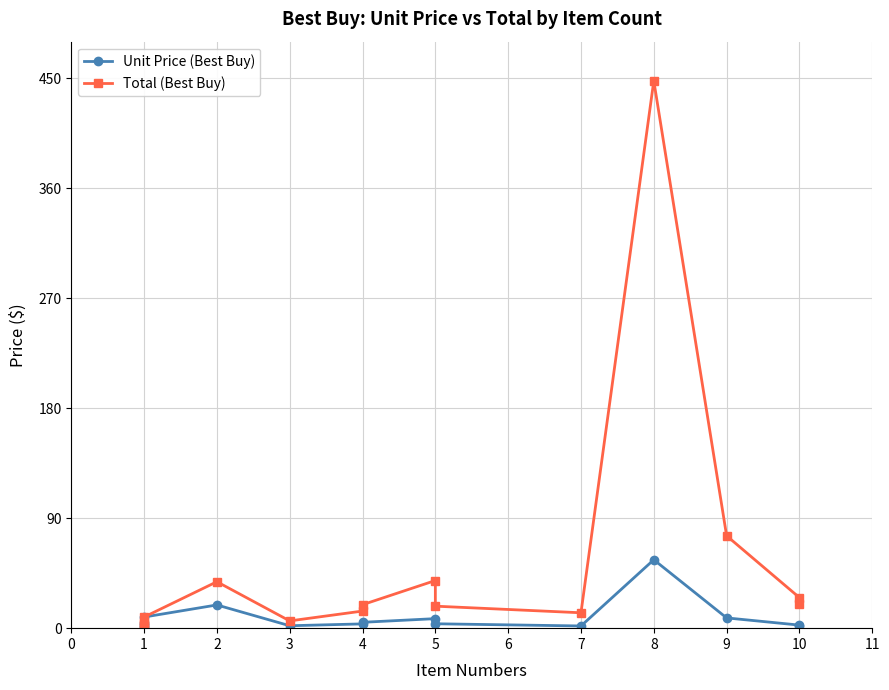

True or false: Unit Price (Best Buy) has more than 0 points higher than both neighbors.

True